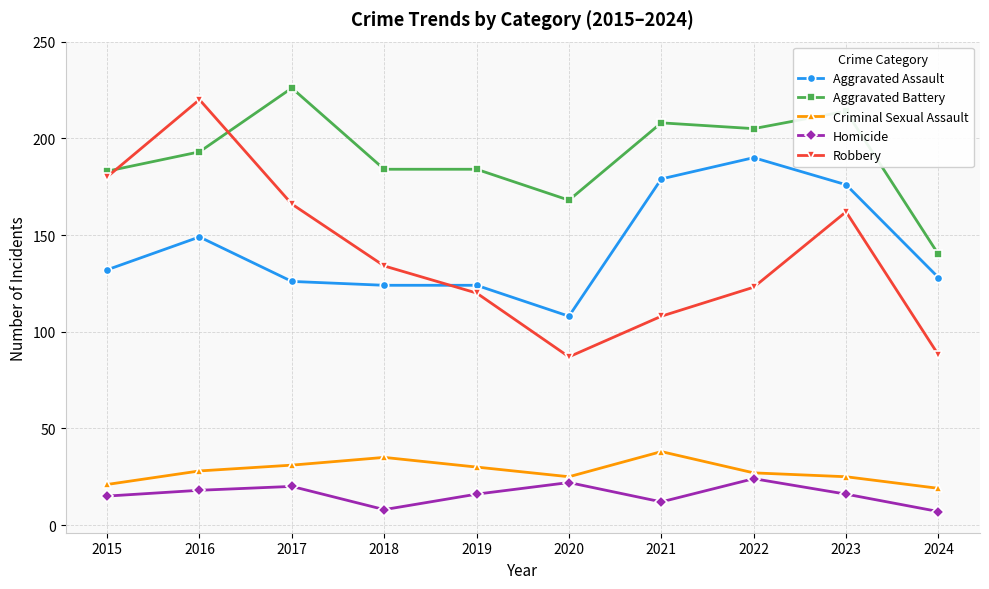

At how many categories does at least one series exceed 38?

10